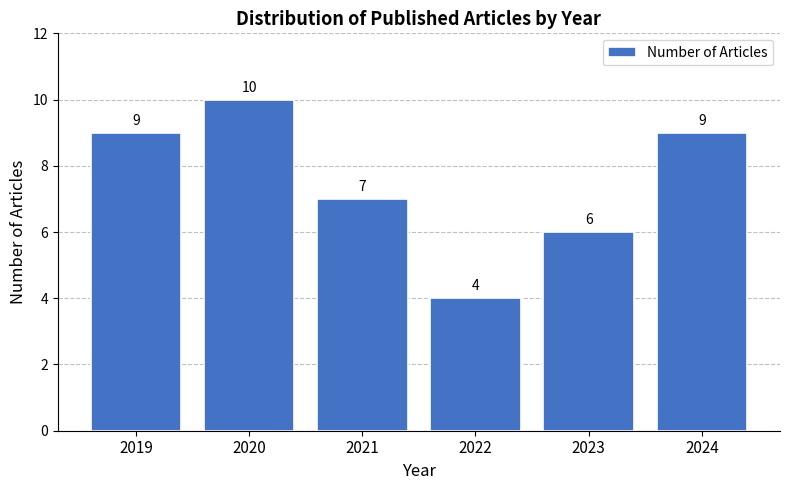

Reading left to right, extract all data points from this chart.

2019=9	2020=10	2021=7	2022=4	2023=6	2024=9